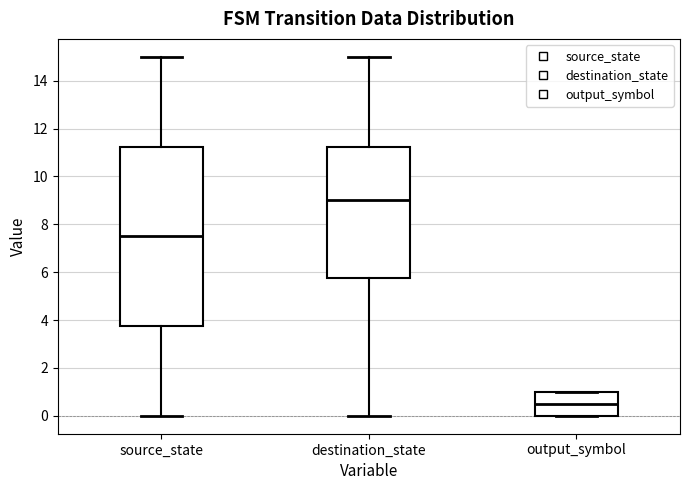

Which box has the lowest median line?

output_symbol